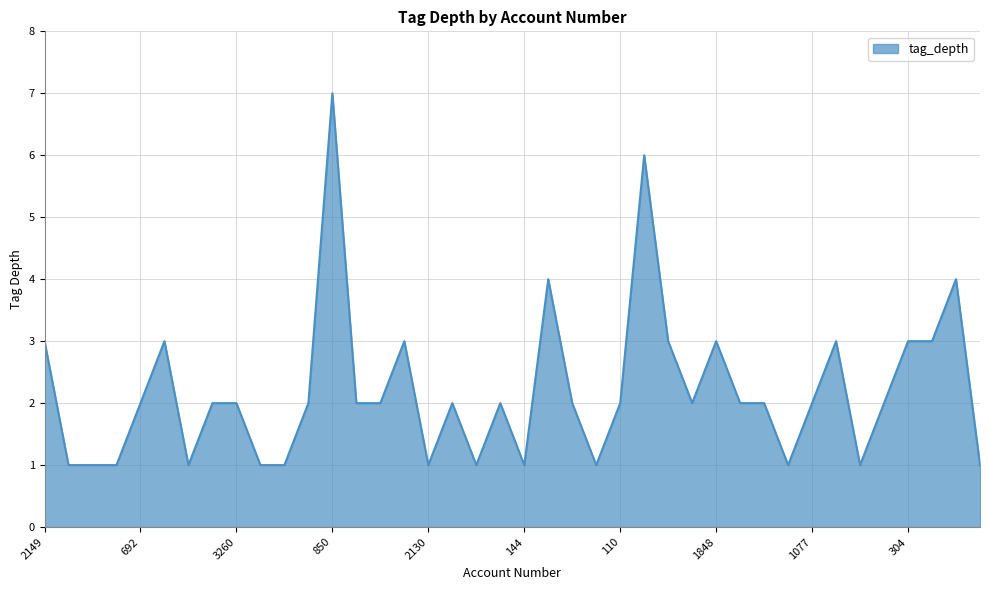

What is the greatest value displayed?

7